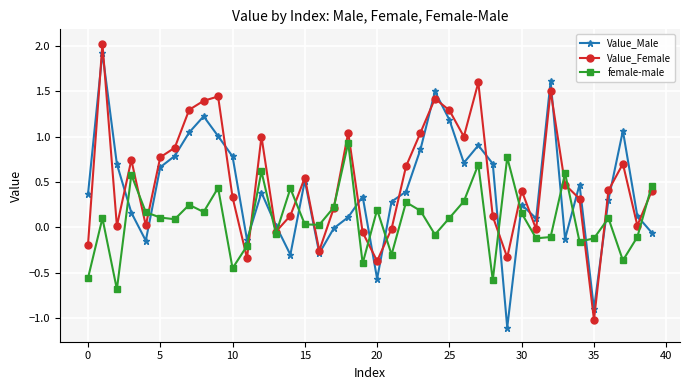

What is the greatest value displayed?

2.0